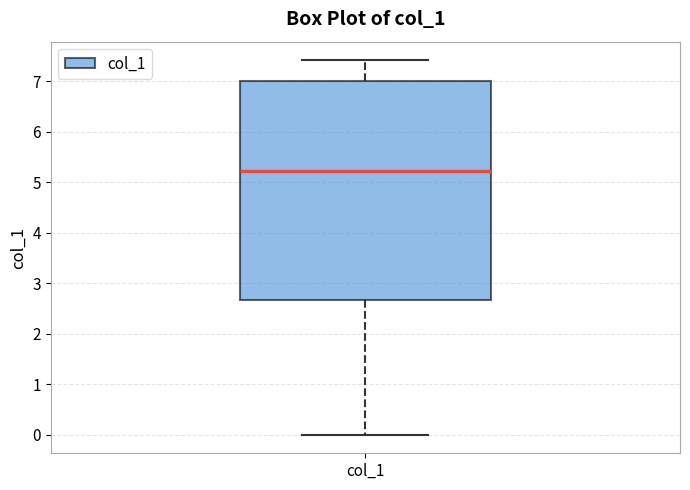

Where is the upper edge of the box for col_1 on the y-axis? The values are not printed on the chart, so give them approximately, as read against the axis.

7.0